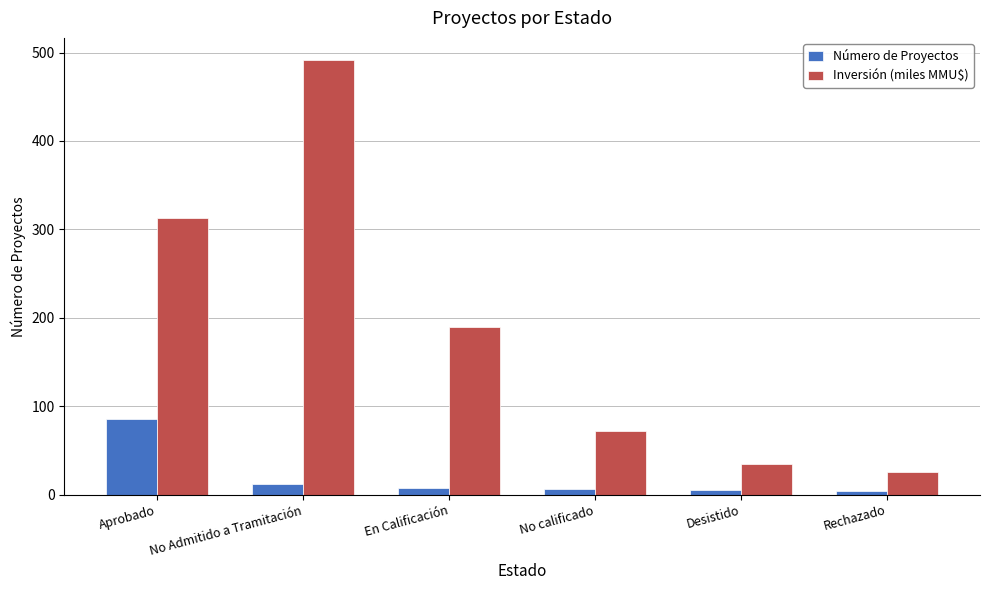

Which series has the largest range (max minus min)?

Inversión (miles MMU$)